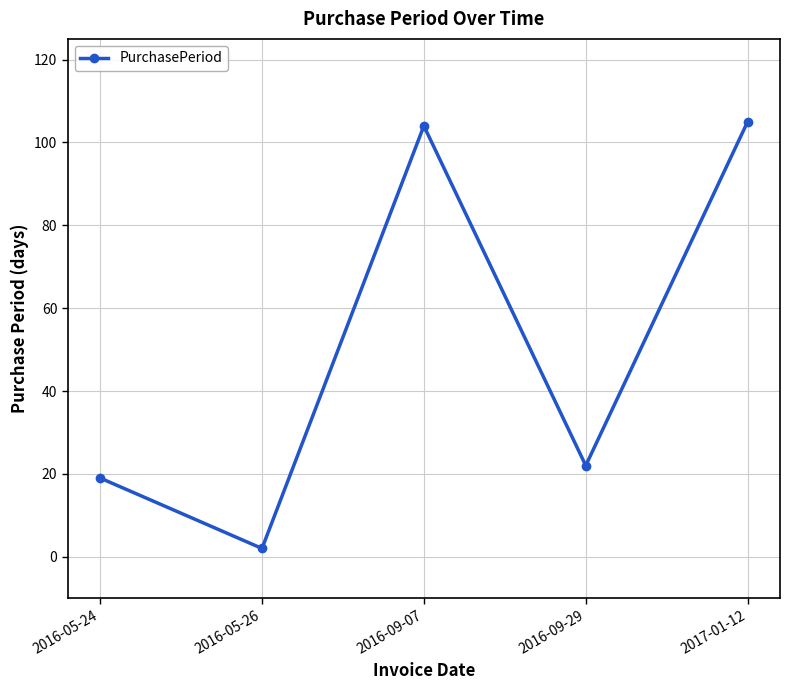

What is the average value?

50